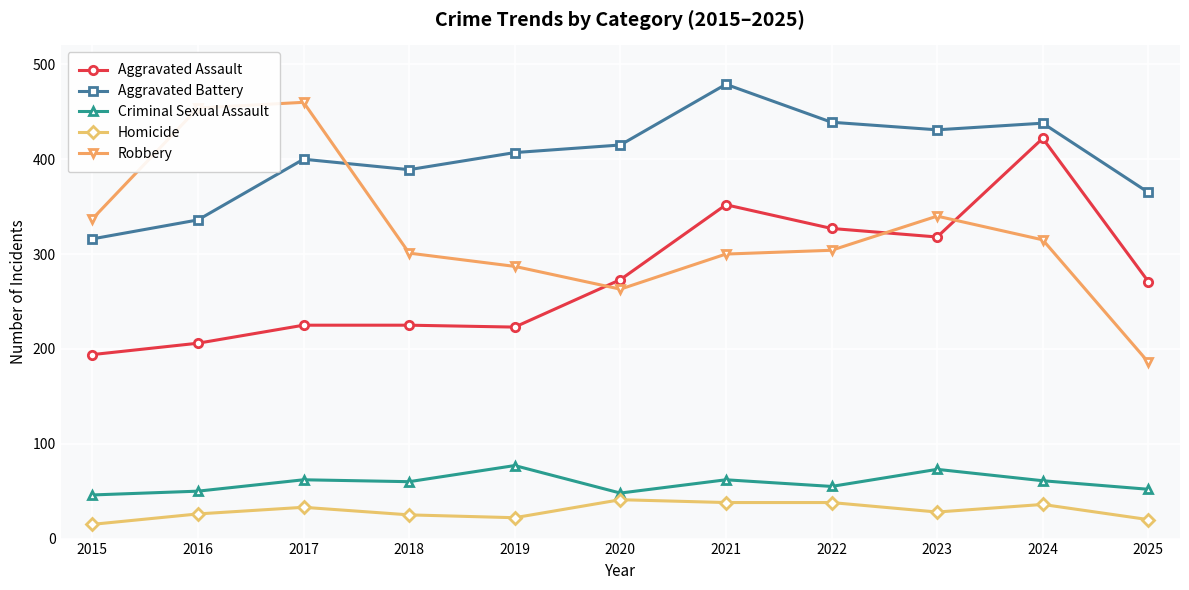

What is the total value across all series at 2021?

1231